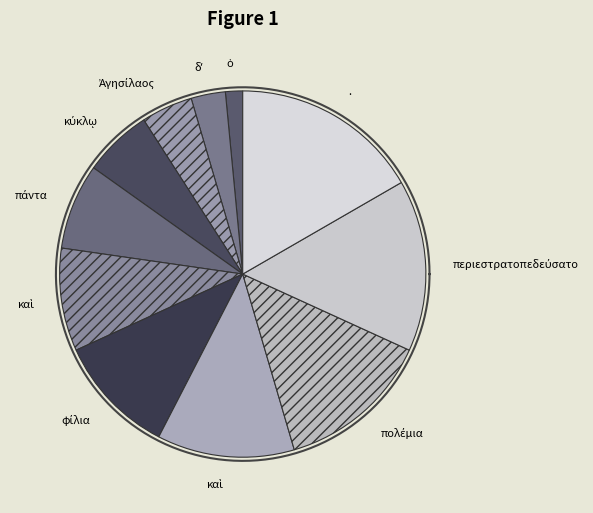

What is the smallest slice in the pie chart?

ὁ